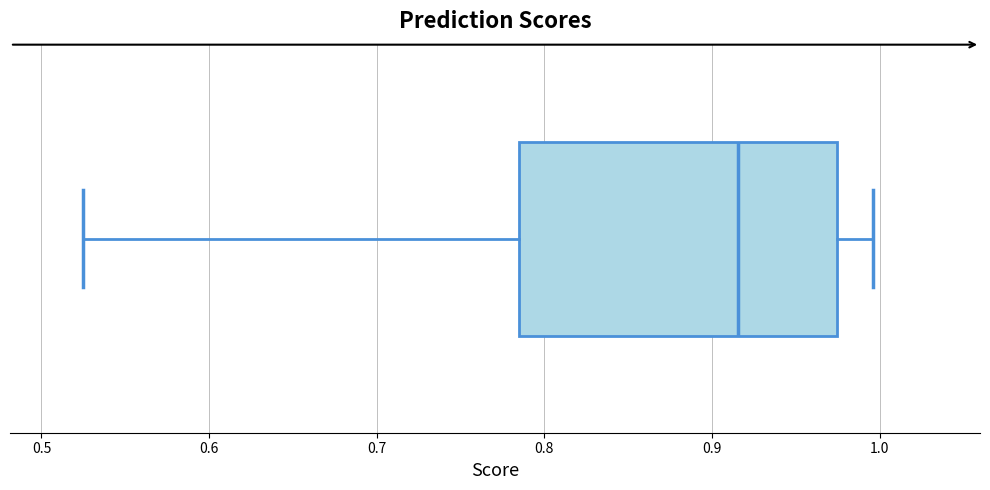

Where is the left edge of the box on the x-axis? The values are not printed on the chart, so give them approximately, as read against the axis.

0.78